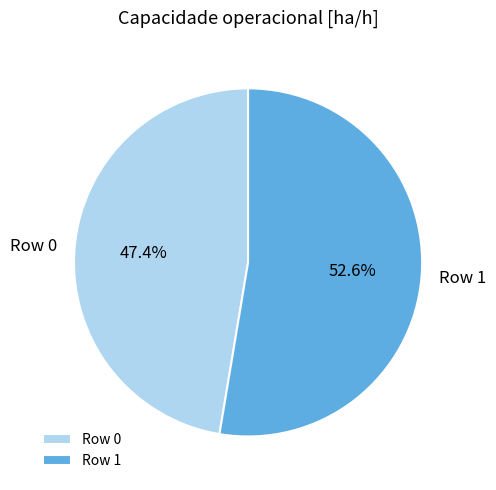

Rank the categories by value from highest to lowest.

Row 1, Row 0